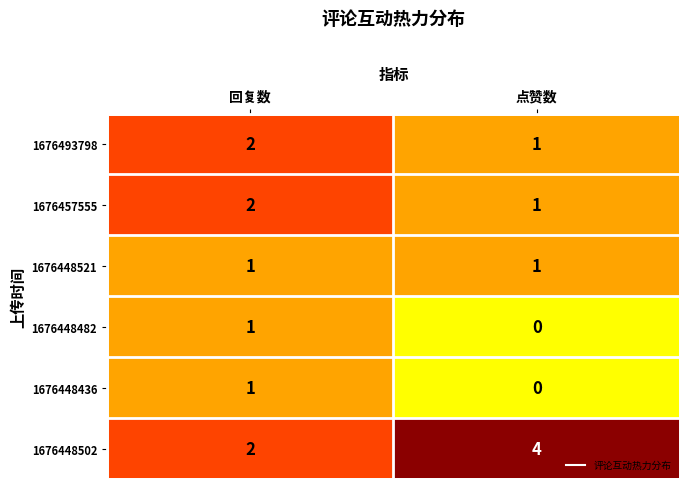

Reading right to left, extract all data points from this chart.

1676493798: 点赞数=1	回复数=2
1676457555: 点赞数=1	回复数=2
1676448521: 点赞数=1	回复数=1
1676448482: 点赞数=0	回复数=1
1676448436: 点赞数=0	回复数=1
1676448502: 点赞数=4	回复数=2